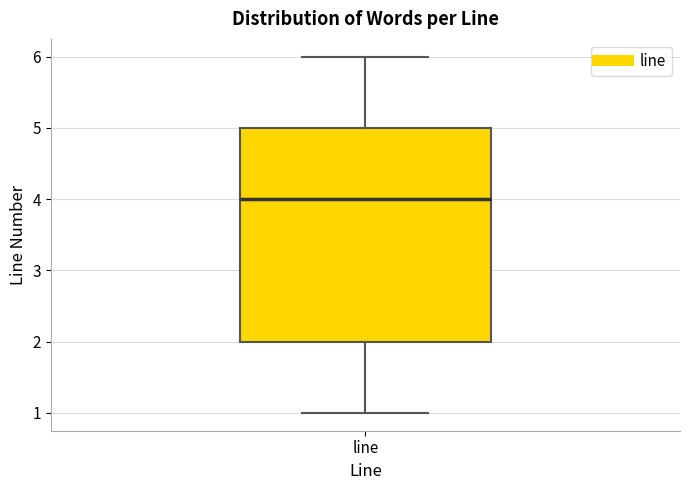

Where is the upper edge of the box for line on the y-axis? The values are not printed on the chart, so give them approximately, as read against the axis.

5